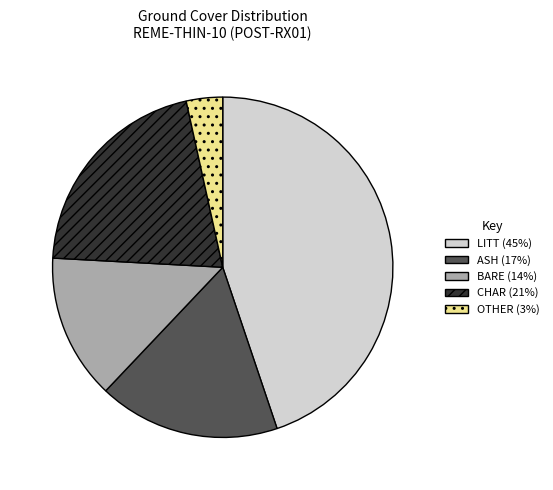

Is it true that BARE is 14% of the pie?

True